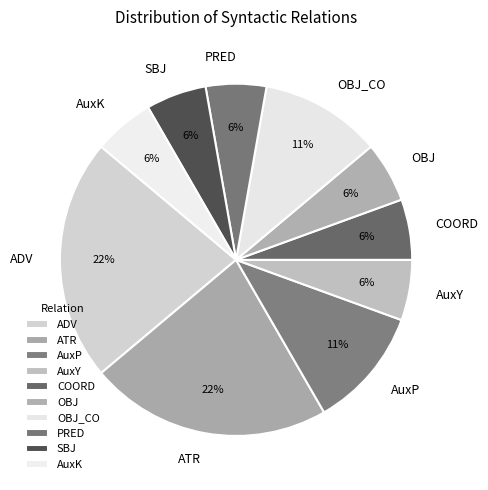

How many segments does this pie chart have?

10